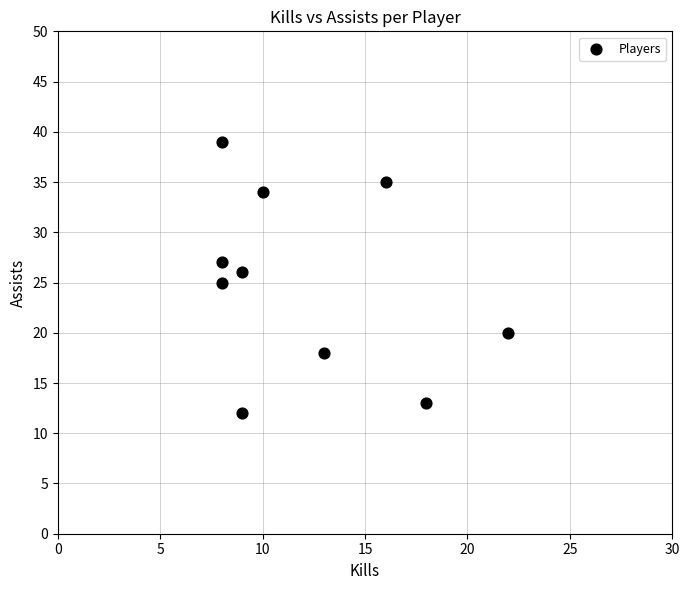

What is the average Y value?

25